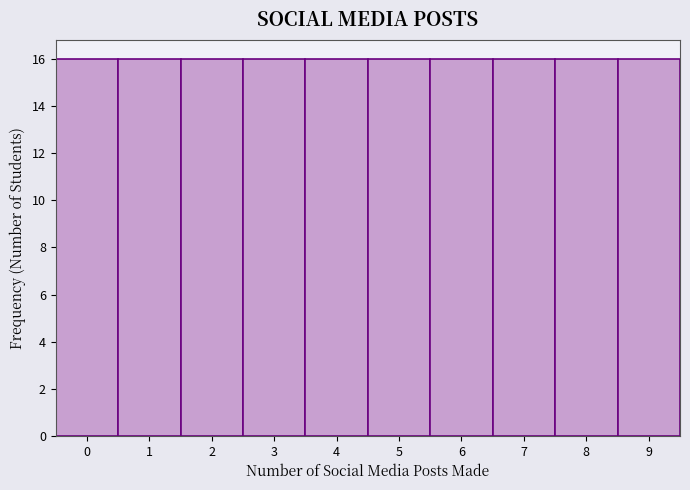

Reading left to right, transcribe this chart: for each bar, give the range it covers on the x-axis and its height. The values are not printed on the chart, so give them approximately, as read against the axis.

-0.5 to 0.5: 16
0.5 to 1.5: 16
1.5 to 2.5: 16
2.5 to 3.5: 16
3.5 to 4.5: 16
4.5 to 5.5: 16
5.5 to 6.5: 16
6.5 to 7.5: 16
7.5 to 8.5: 16
8.5 to 9.5: 16